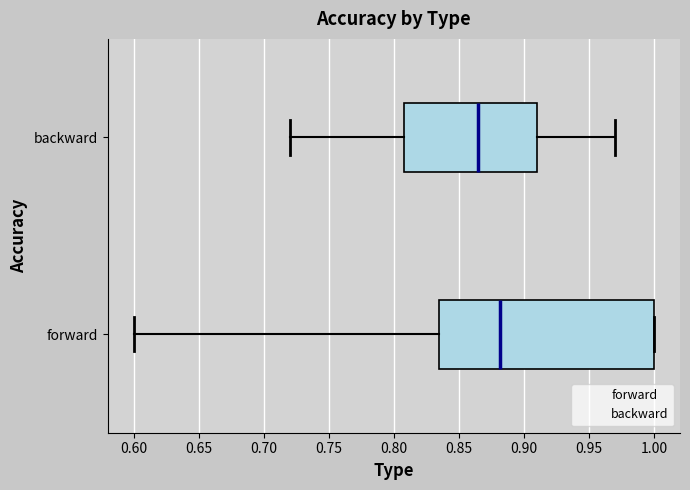

Reading bottom to top, read every box against the x-axis: the position of its median line, the range the box covers, and the ends of its whiskers. The values are not printed on the chart, so give them approximately, as read against the axis.

forward: median 0.880, box 0.835 to 1.000, whiskers 0.600 to 1.000
backward: median 0.865, box 0.810 to 0.910, whiskers 0.720 to 0.970